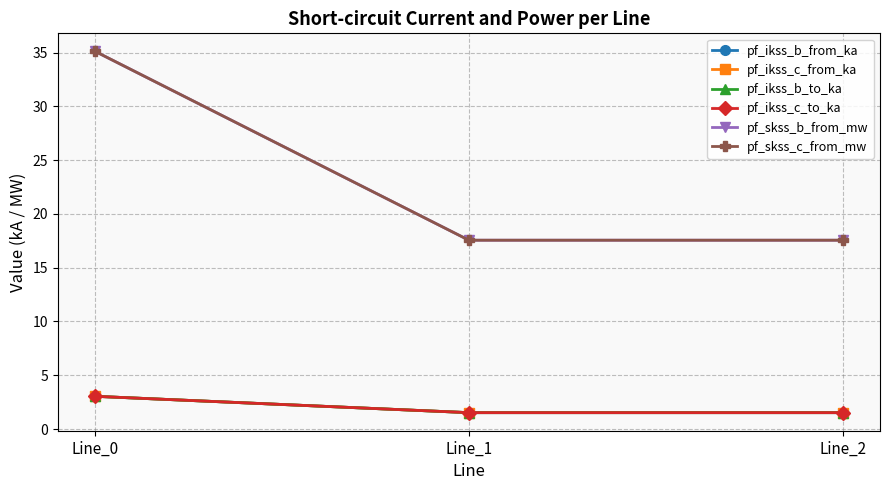

Which has a higher value, Line_2 or Line_1?

Line_2